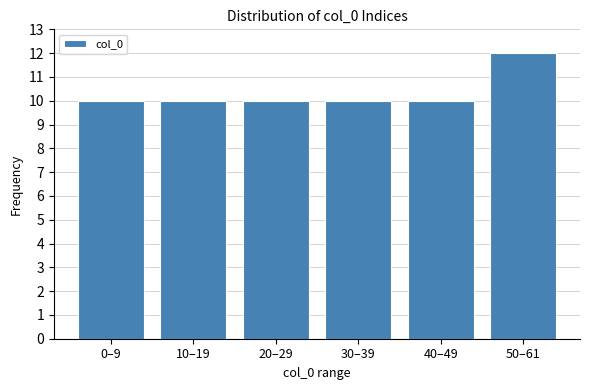

Reading left to right, transcribe all the data shown in this chart.

0–9=10	10–19=10	20–29=10	30–39=10	40–49=10	50–61=12